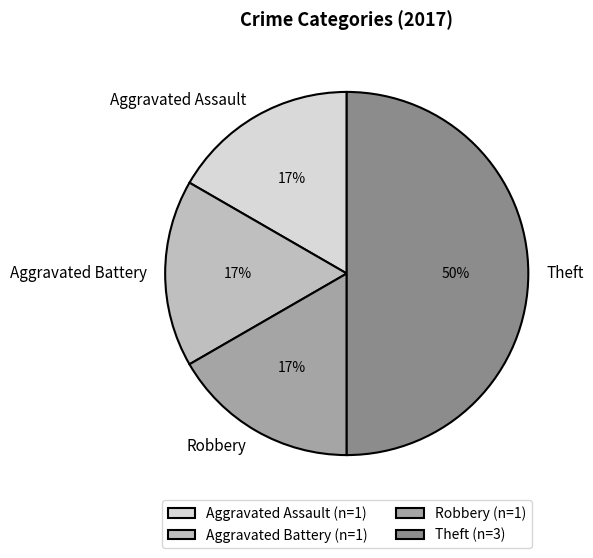

Is it true that Aggravated Battery is 29% of the pie?

False